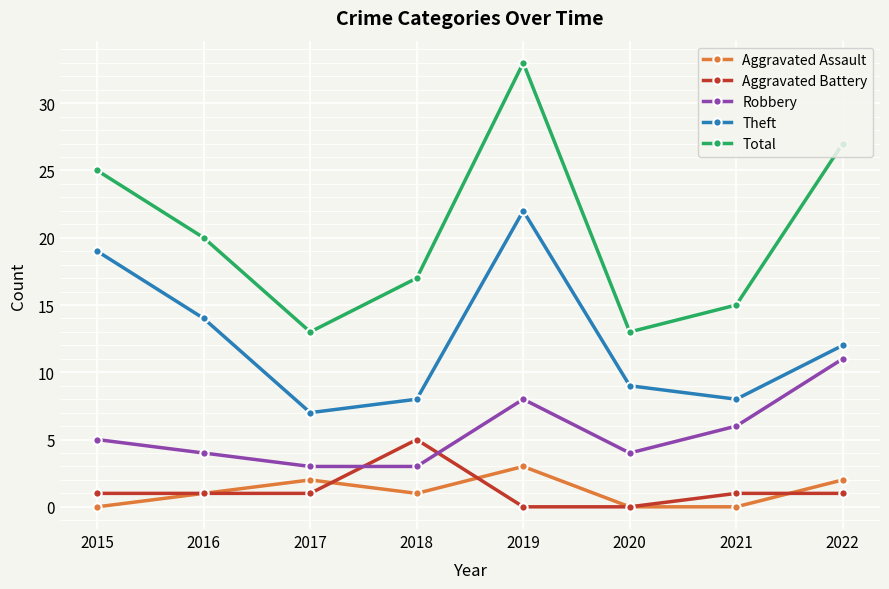

Which series has the largest total across all categories?

Total